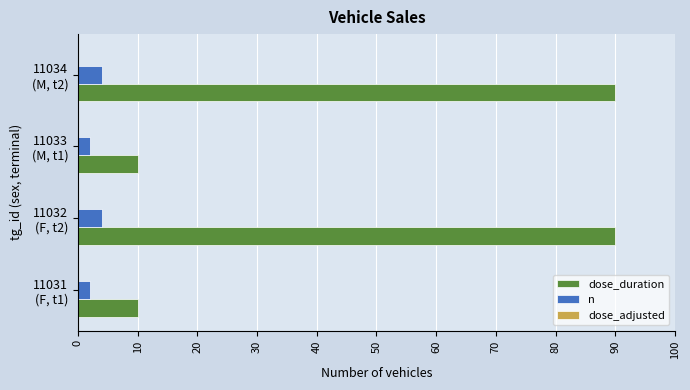

Count the number of categories in the chart.

4